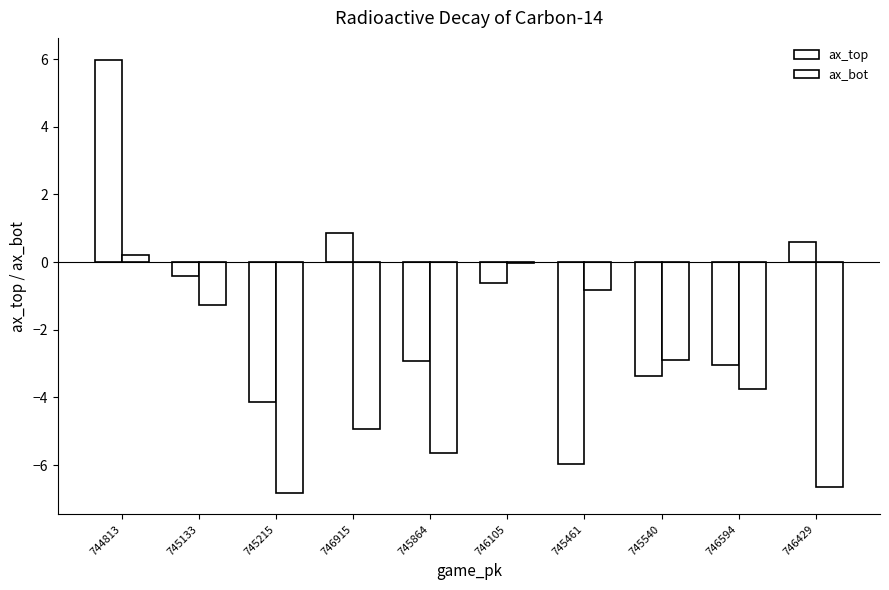

How many positive values does the ax_top series have?

3